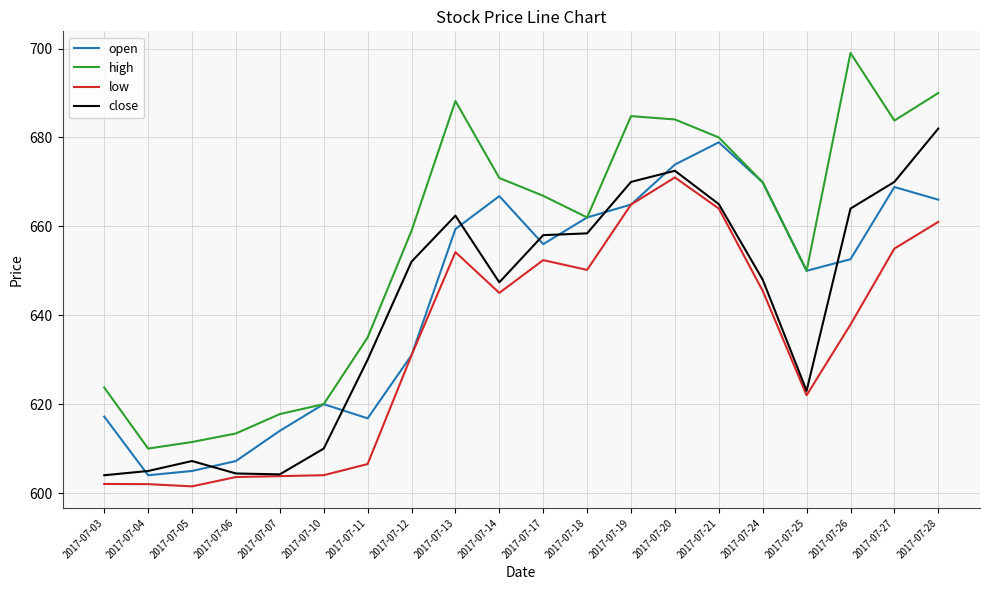

Which label corresponds to the largest value in the chart?

2017-07-26